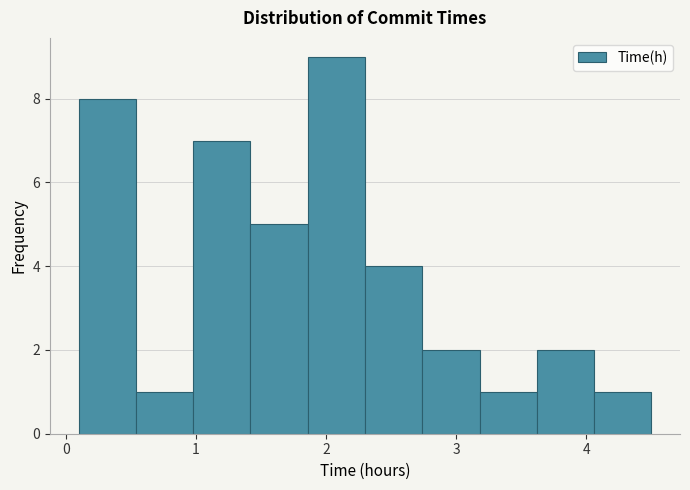

What is the height of the bar covering 1.86 to 2.30 on the x-axis? Neither the bar edges nor the heights are printed on the chart, so give them approximately, as read against the axes.

9